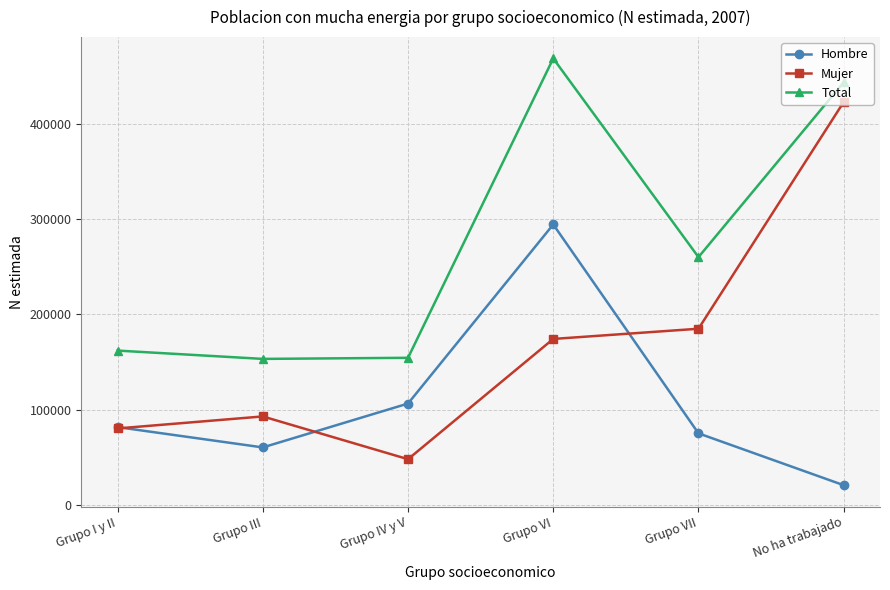

What is the total value across all series at Grupo IV y V?

308664